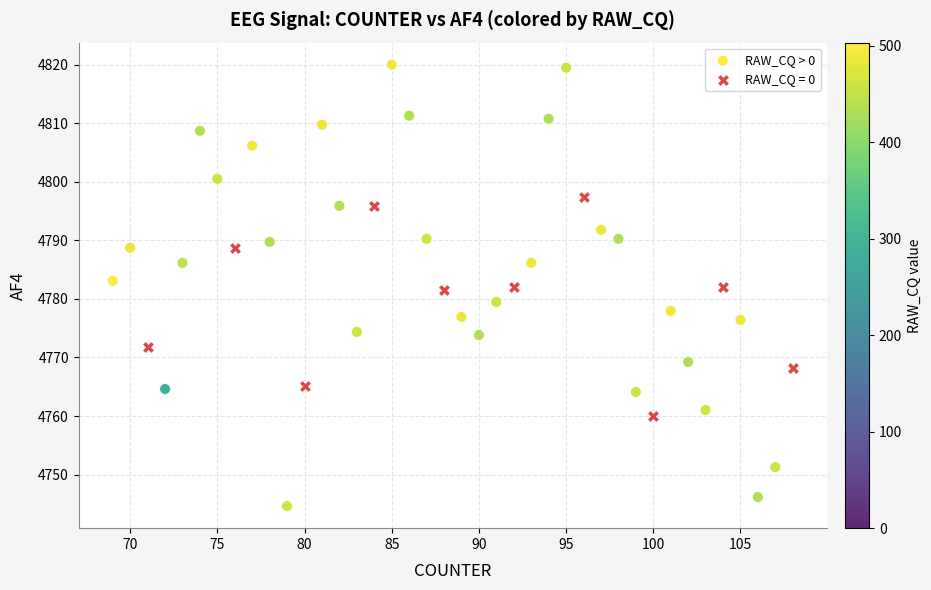

Which series reaches the minimum Y coordinate?

RAW_CQ > 0